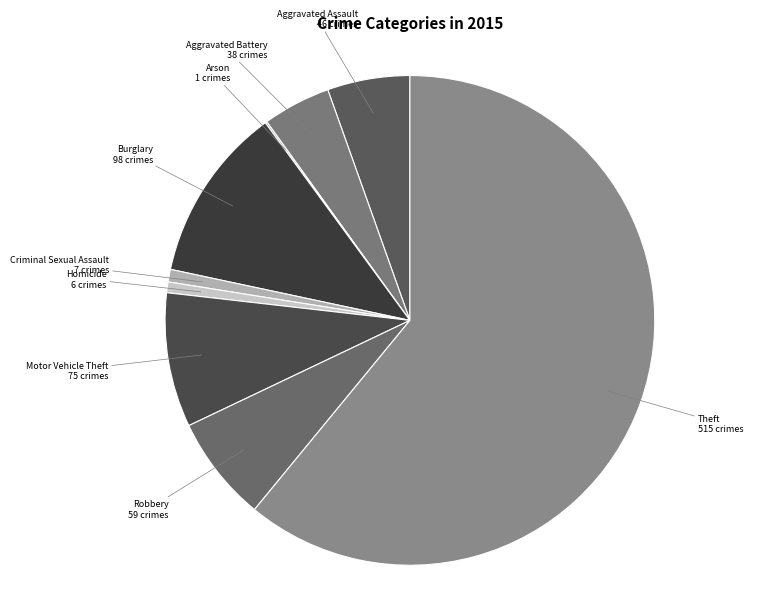

Combined, do Criminal Sexual Assault and Motor Vehicle Theft account for over 50%?

No